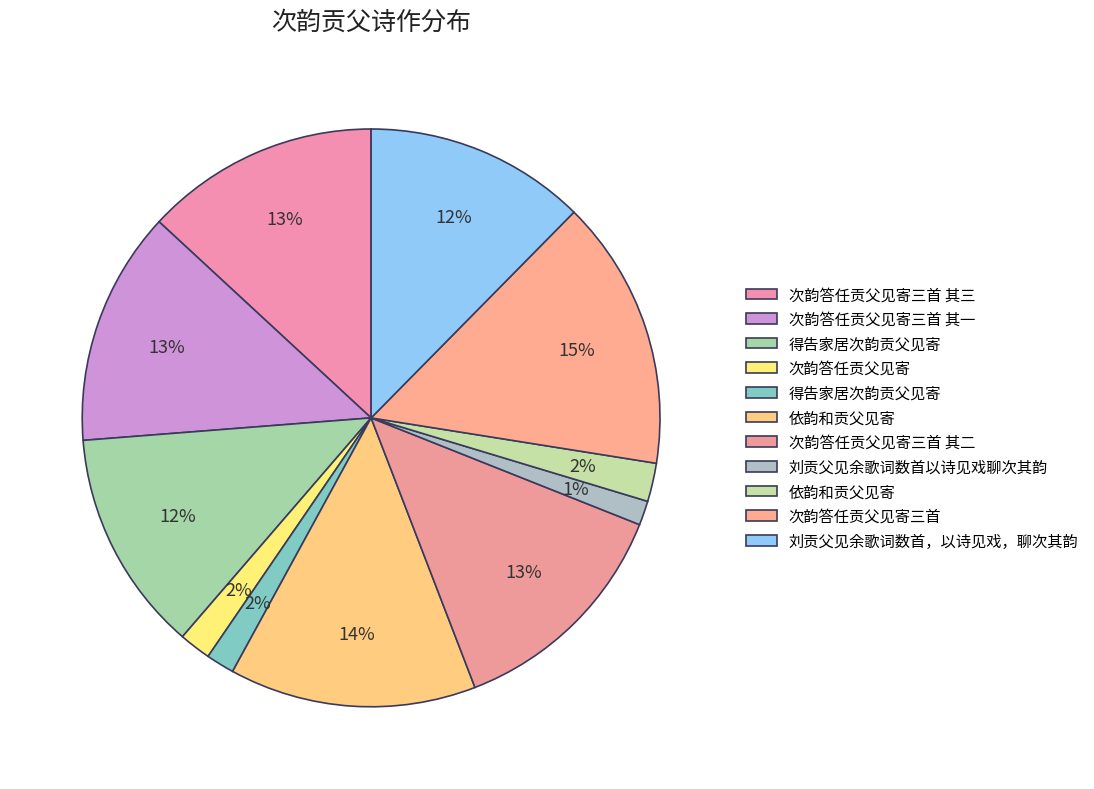

How many segments does this pie chart have?

11